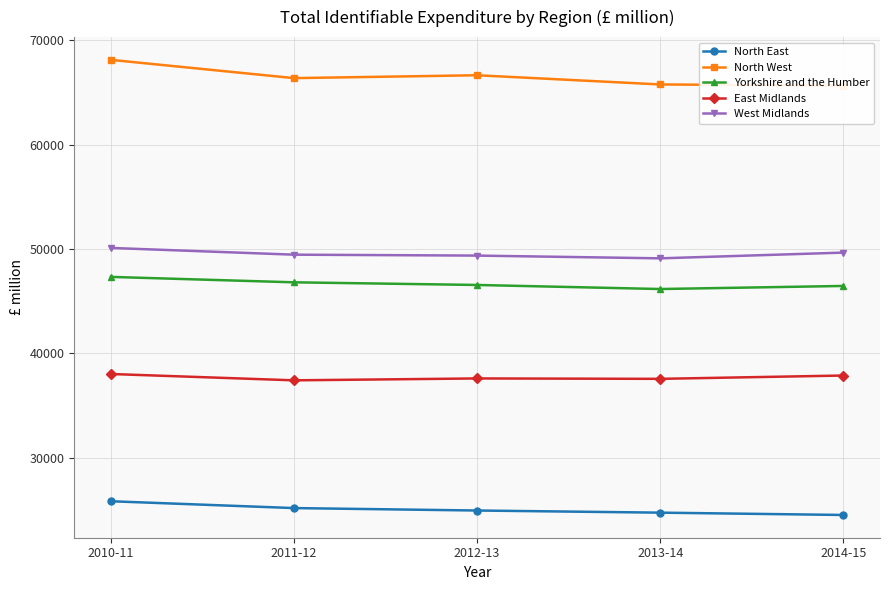

Where is North West nearest to the value 66889?

2012-13